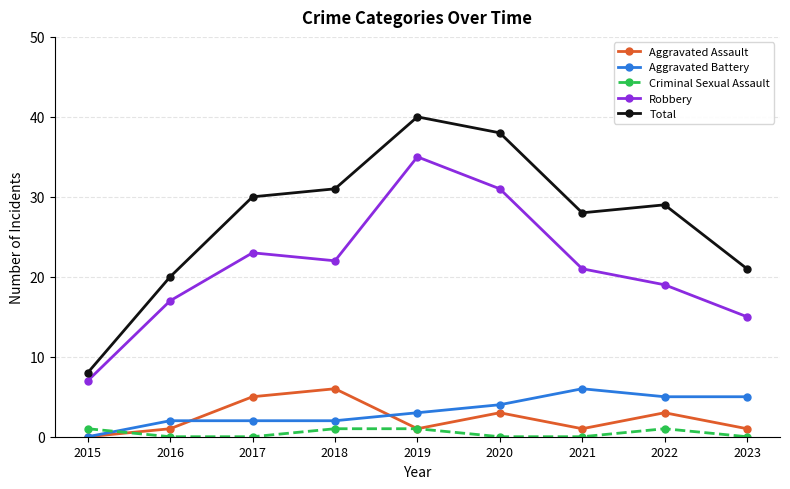

Is the value of Criminal Sexual Assault at 2020 greater than the value of Total at 2017?

No